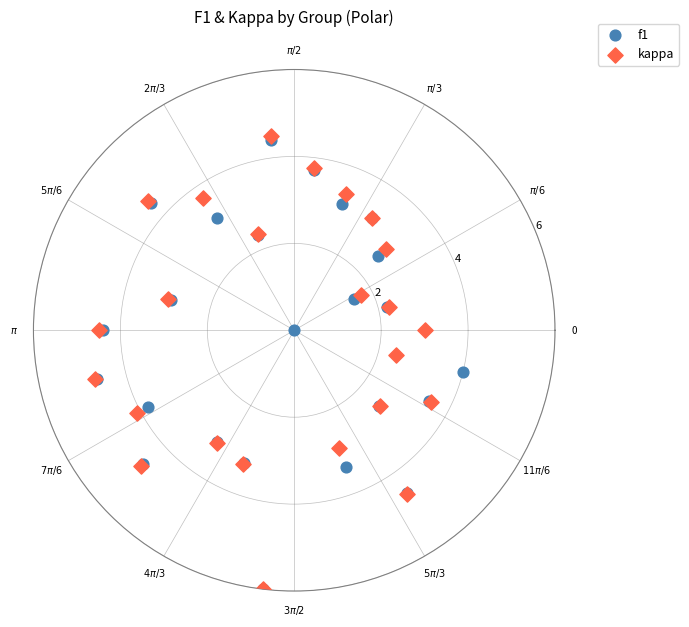

Which series has the largest Y range (max minus min)?

f1